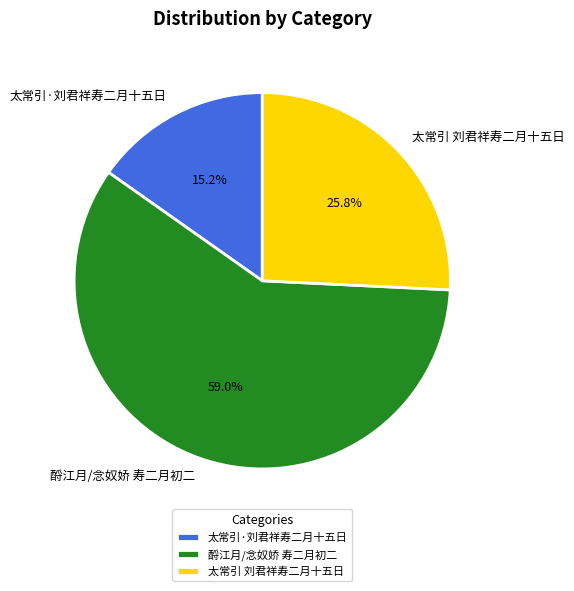

What percentage is the 太常引·刘君祥寿二月十五日 slice, to the nearest percent?

15%